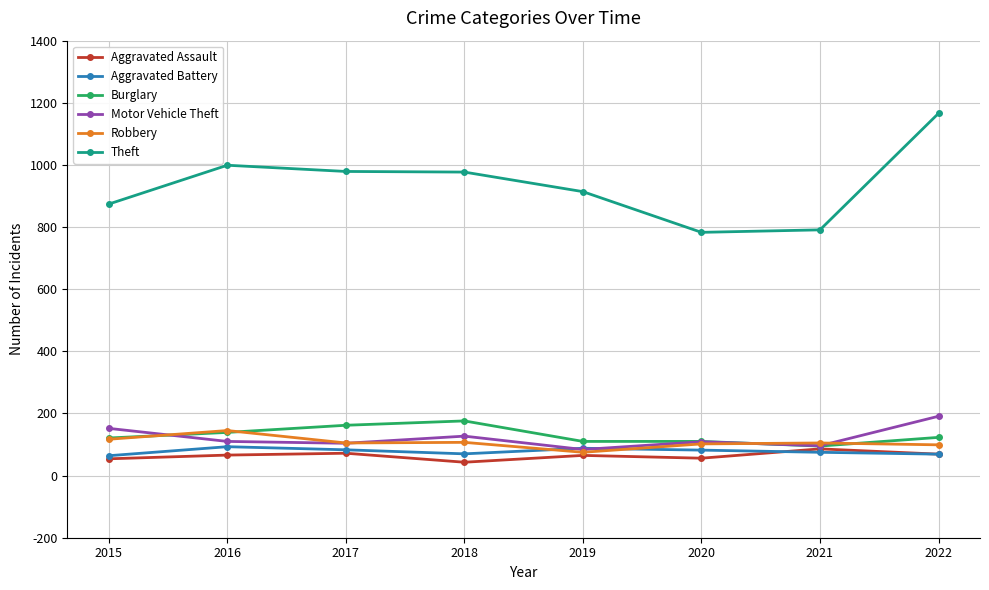

Which label corresponds to the largest value in the chart?

2022